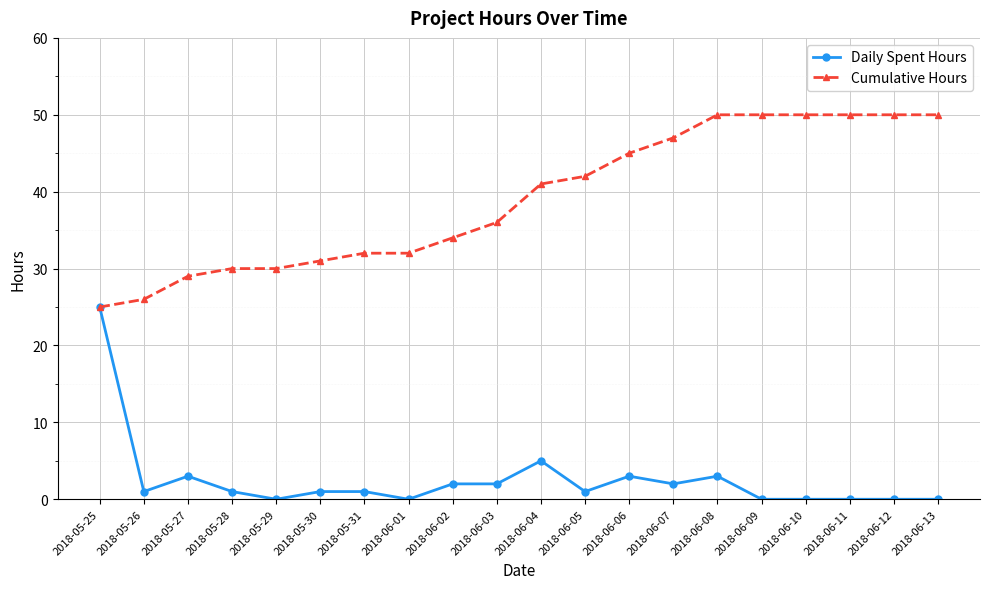

Where is Cumulative Hours nearest to the value 37?

2018-06-03